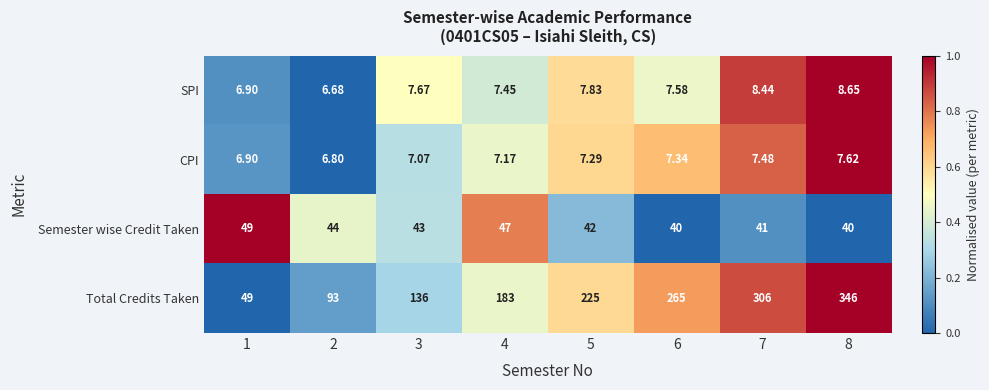

List the series in order of their peak value, lowest first.

CPI, SPI, Semester wise Credit Taken, Total Credits Taken